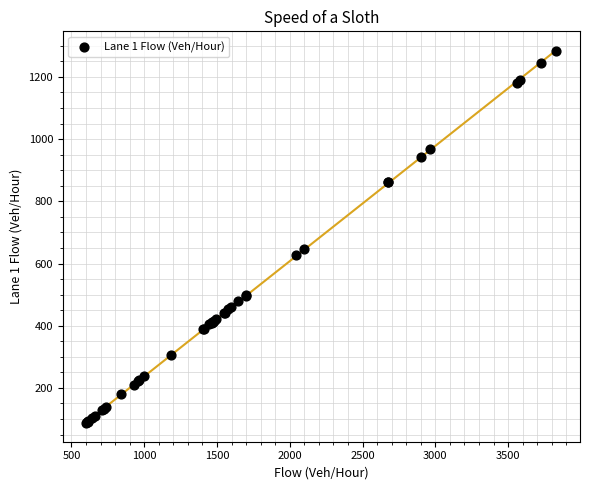

What Y value in the scatter plot is closest to 684?

647